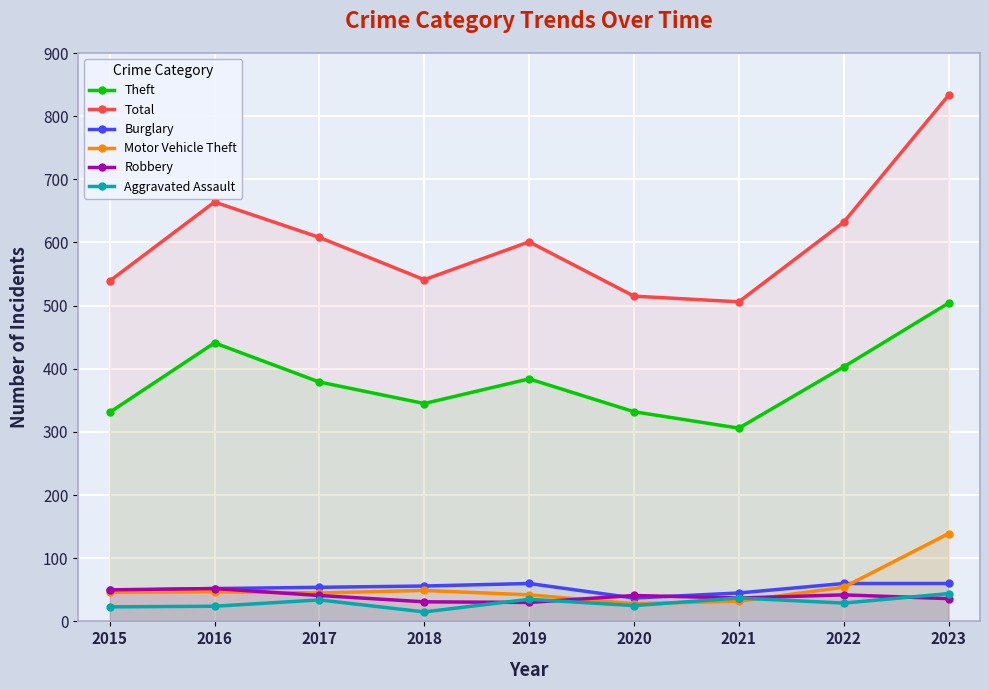

What value does the Total series have at 2020, to the nearest 50?

500